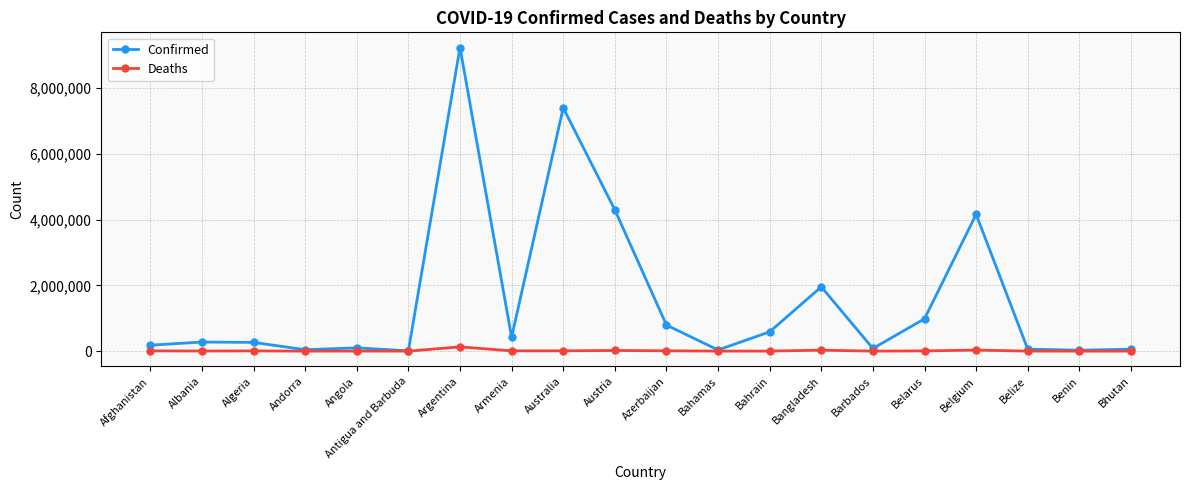

What is the average value of the Deaths series?

13382